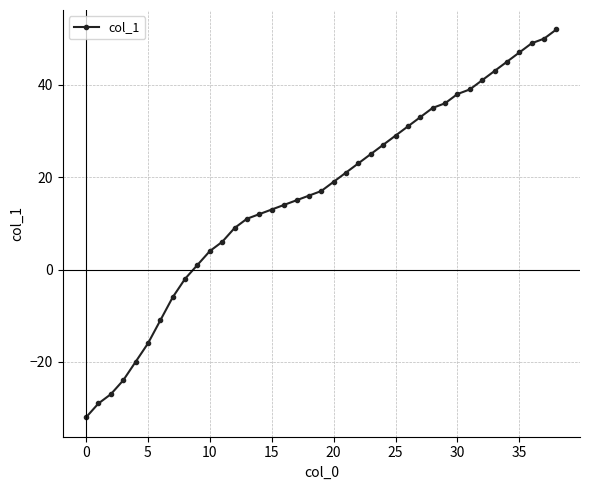

What is the difference between the maximum and minimum values?

84